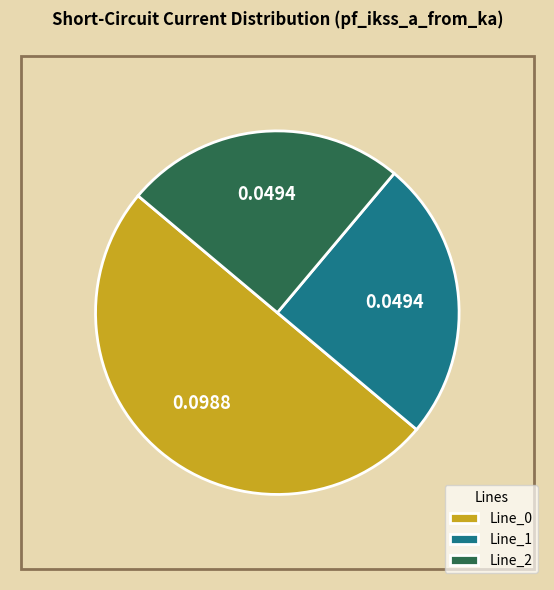

Count the number of slices in the pie.

3